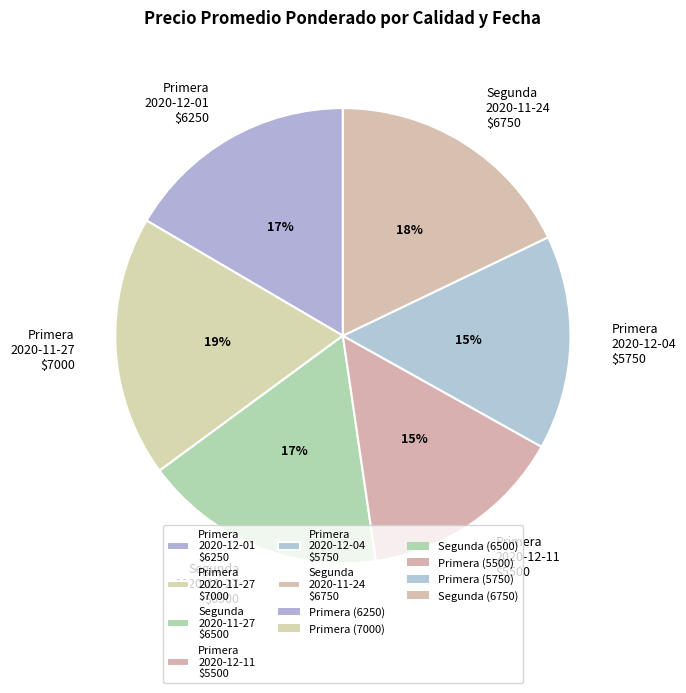

The Primera 2020-11-27 $7000 slice represents 19% of the pie. True or false?

True